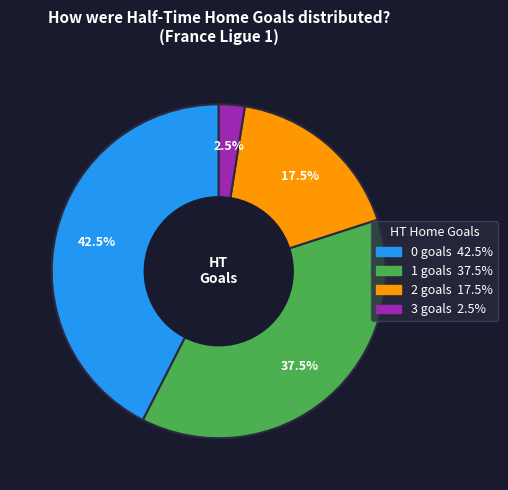

How many slices are in this pie chart?

4